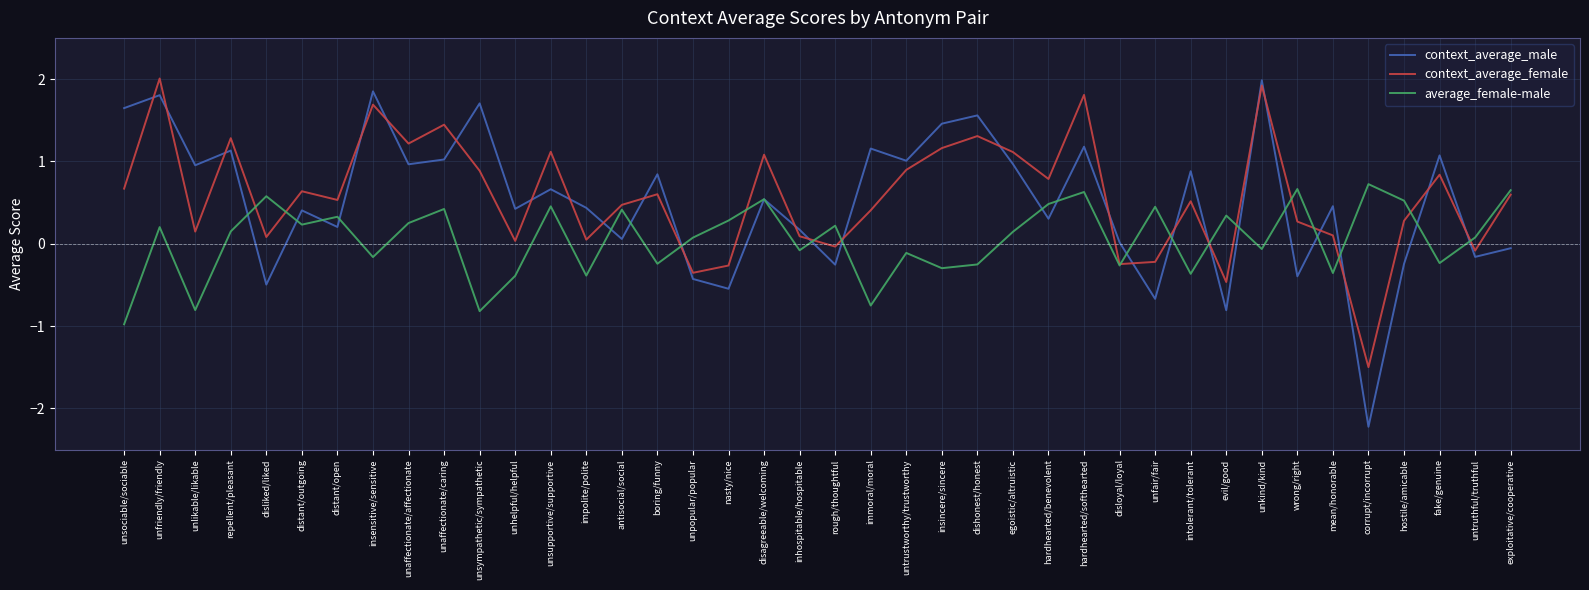

Rank the series at immoral/moral from lowest to highest value.

average_female-male, context_average_female, context_average_male